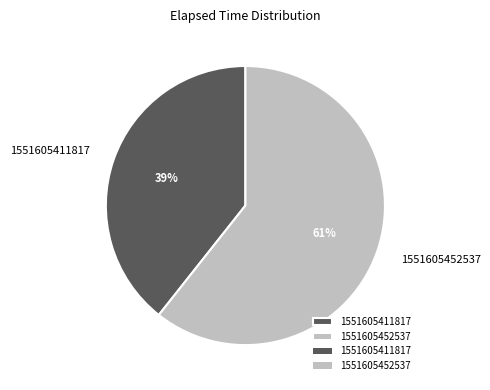

How many slices are in this pie chart?

2